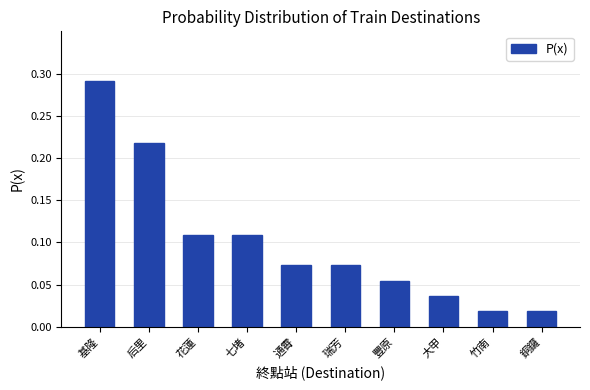

What is the label of the 7th bar from the right?

七堵